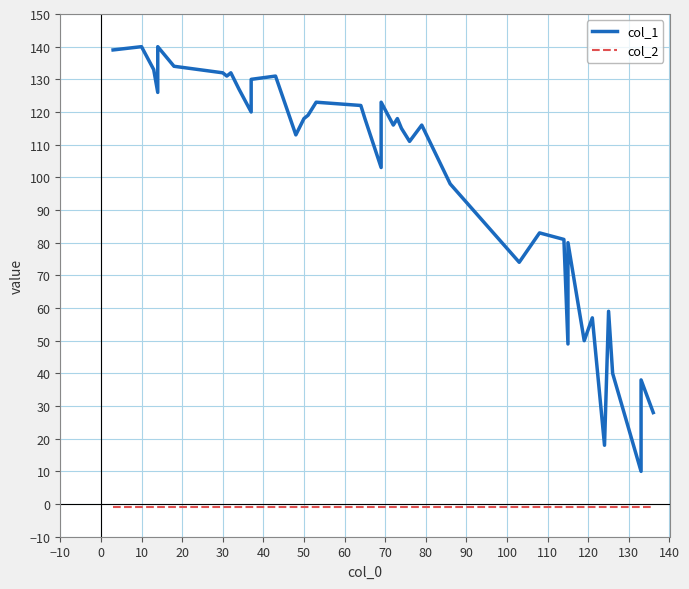

Count the number of categories in the chart.

40